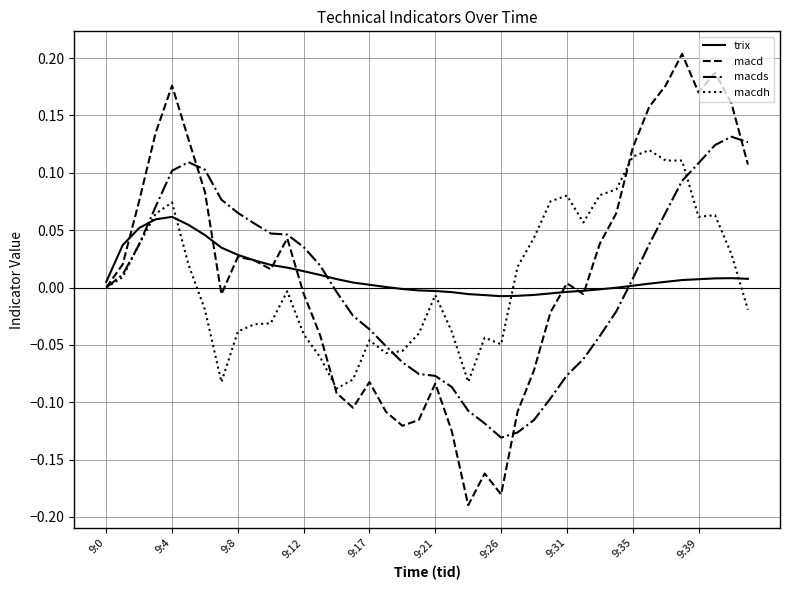

Which series has the largest range (max minus min)?

macd